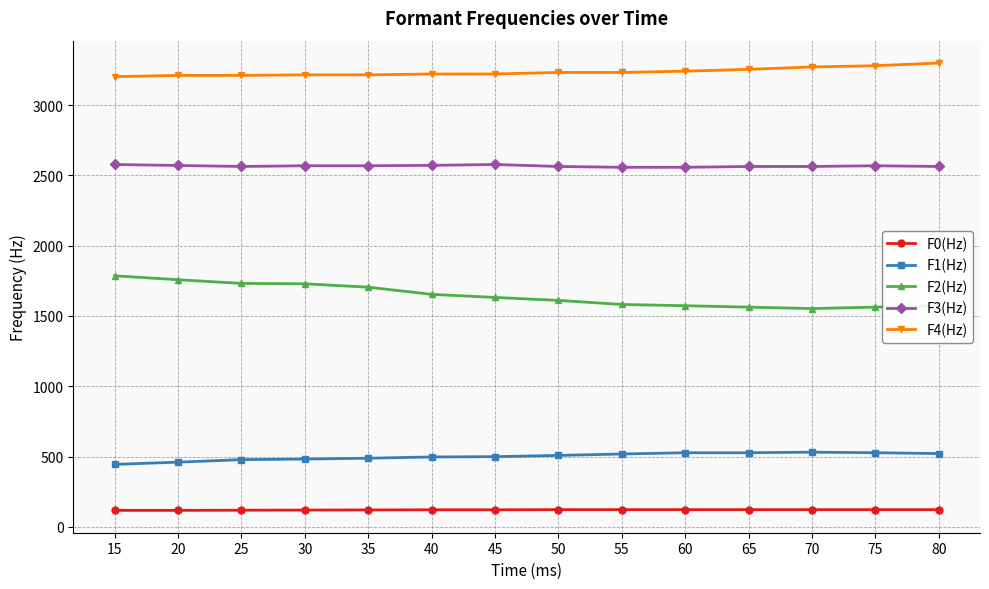

True or false: F3(Hz) has a value of 2571 at 20.

True